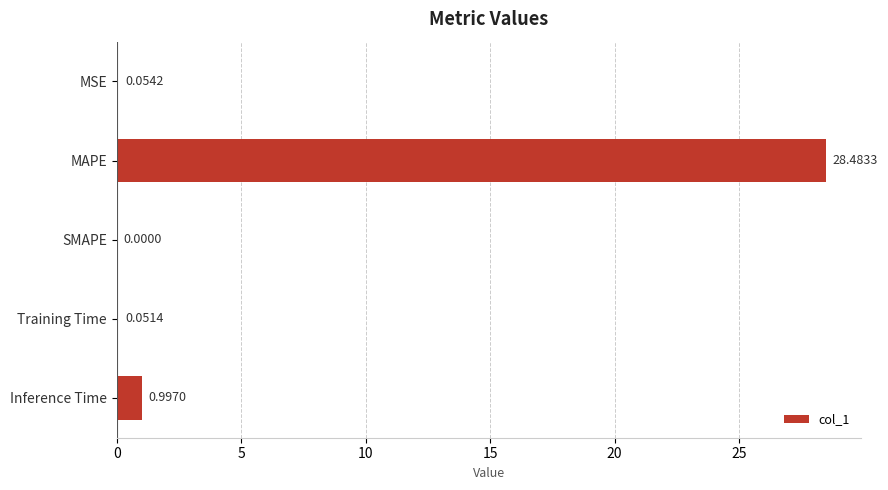

What is the sum of the values at MAPE and SMAPE?

28.5